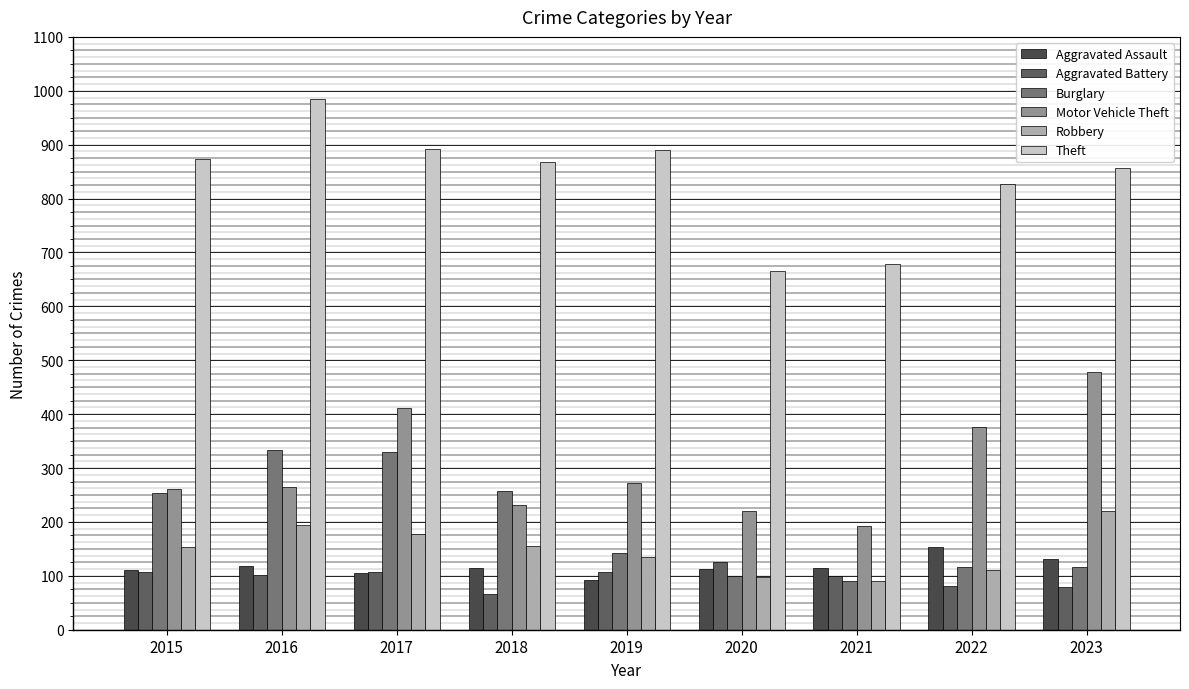

What are all the series names shown in the legend?

Aggravated Assault, Aggravated Battery, Burglary, Motor Vehicle Theft, Robbery, Theft